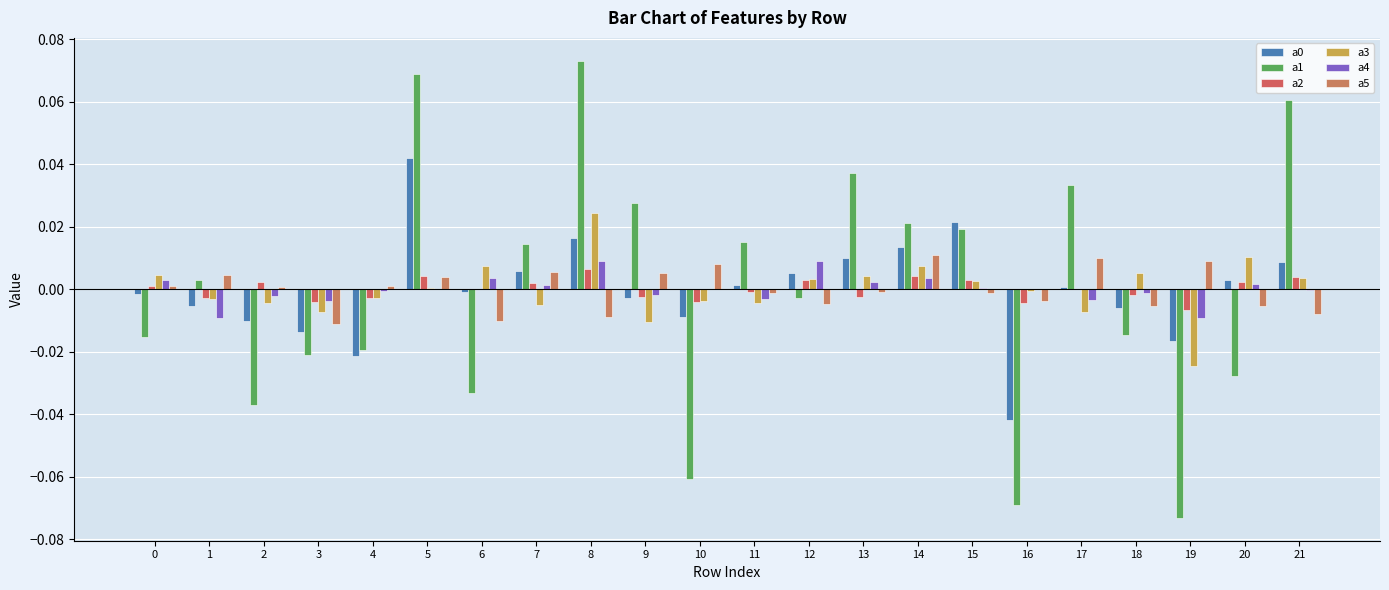

How many values in the a1 series exceed 0?

11